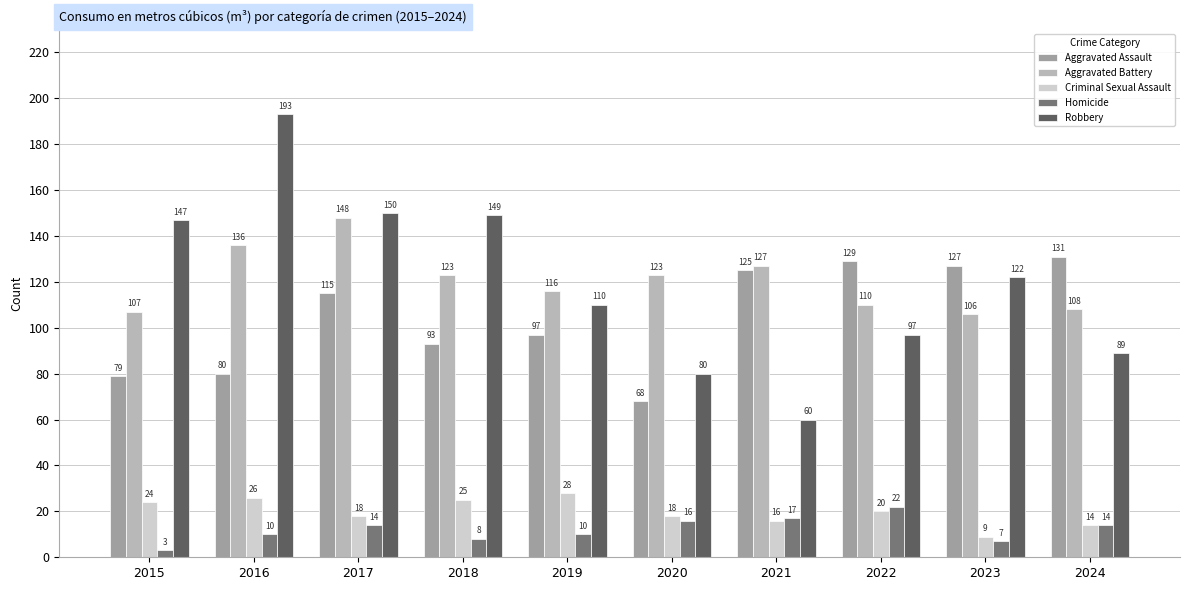

At which label does Robbery first exceed 122?

2015